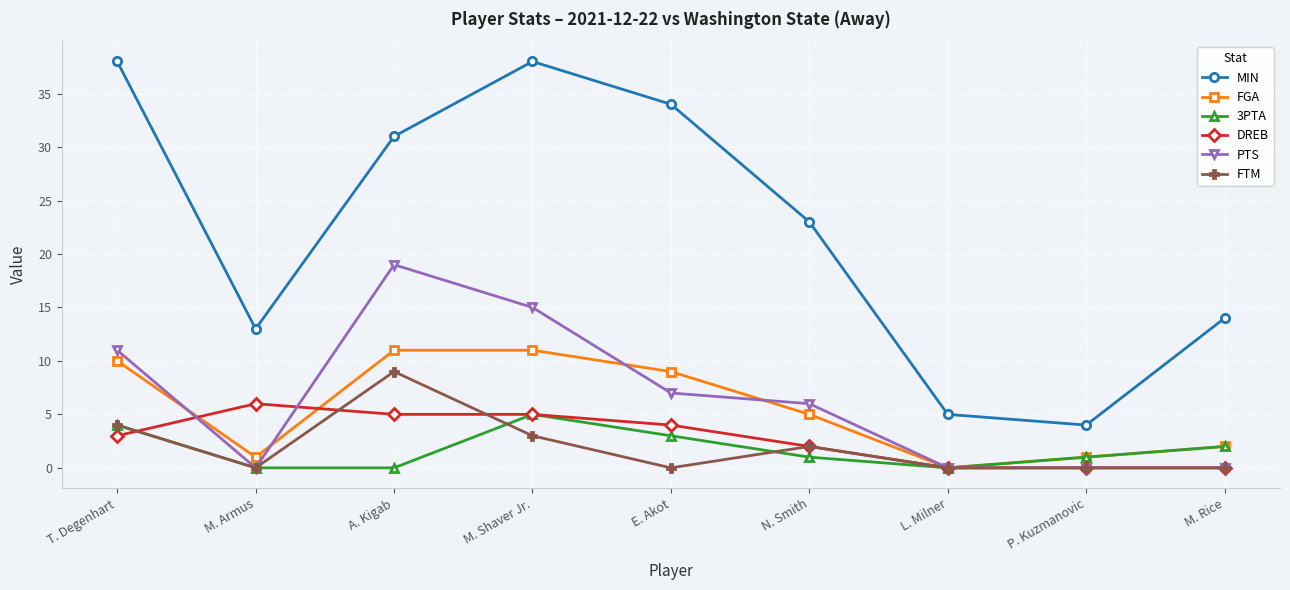

What is the label of the 9th point from the right?

T. Degenhart